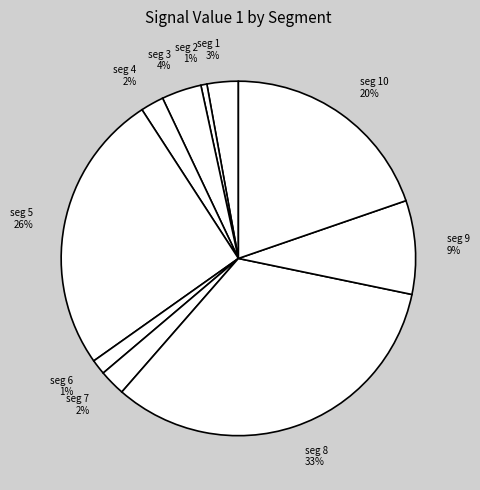

To the nearest percent, what is the average slice percentage?

10%